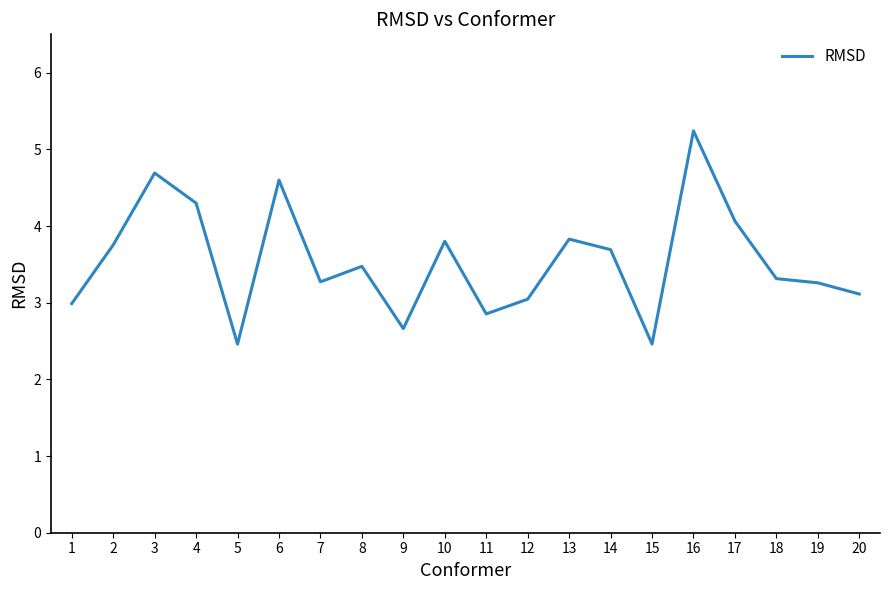

Reading left to right, extract all data points from this chart.

1=3.0	2=3.8	3=4.7	4=4.3	5=2.5	6=4.6	7=3.3	8=3.5	9=2.7	10=3.8	11=2.9	12=3.0	13=3.8	14=3.7	15=2.5	16=5.2	17=4.1	18=3.3	19=3.3	20=3.1